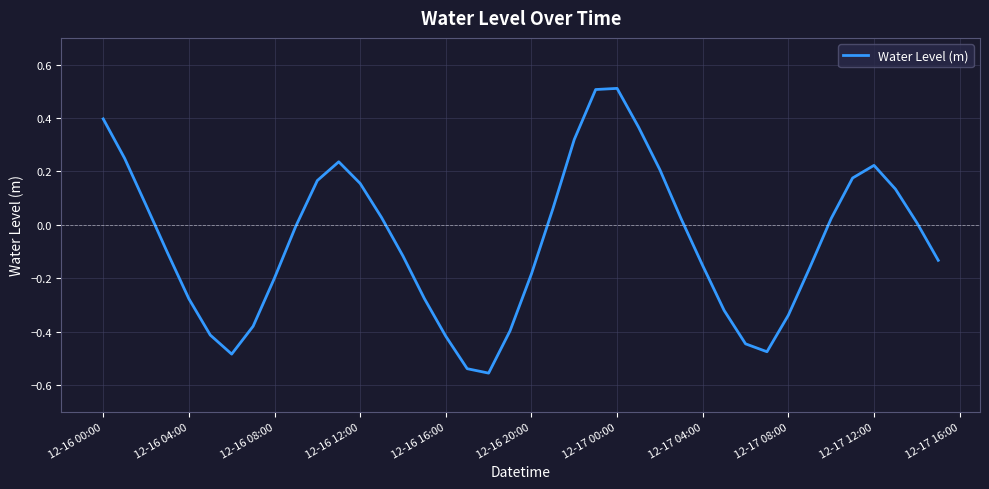

What is the maximum value shown in the chart?

0.5